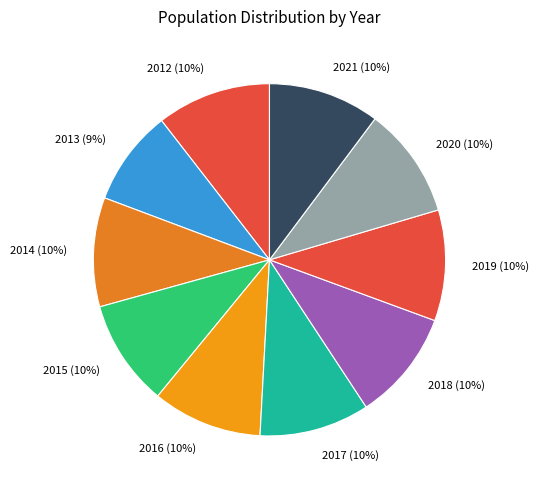

Is there any slice that represents more than half of the pie?

No